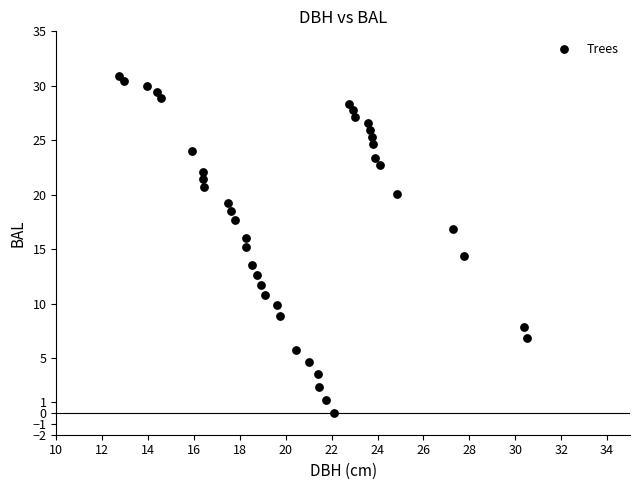

What is the range of X values (max minus min)?

17.8